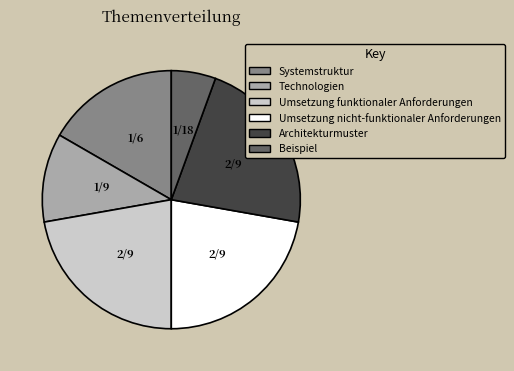

Is there a majority slice in this chart?

No